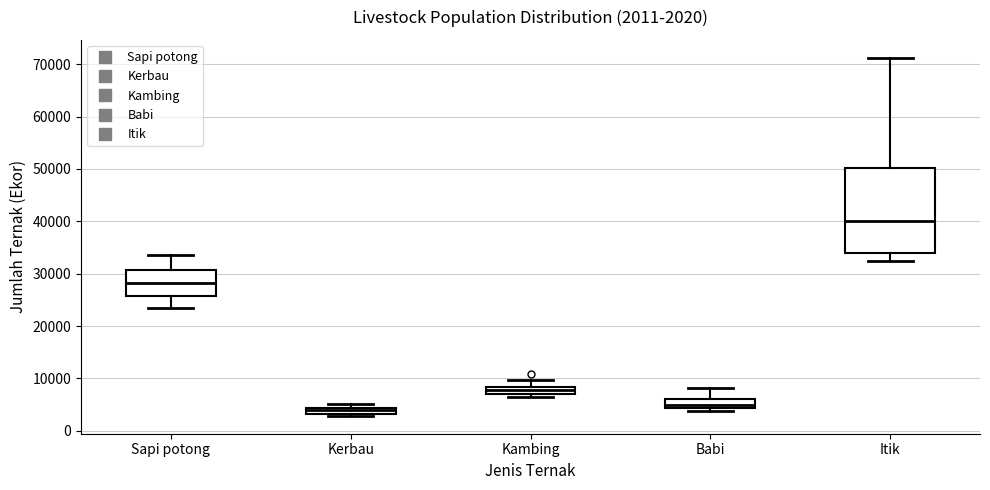

Comparing the boxes themselves (not the whiskers), which one is the tallest?

Itik